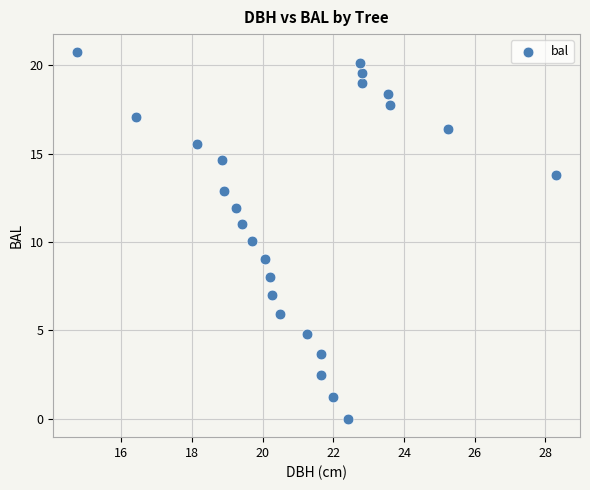

What is the range of X values (max minus min)?

13.6